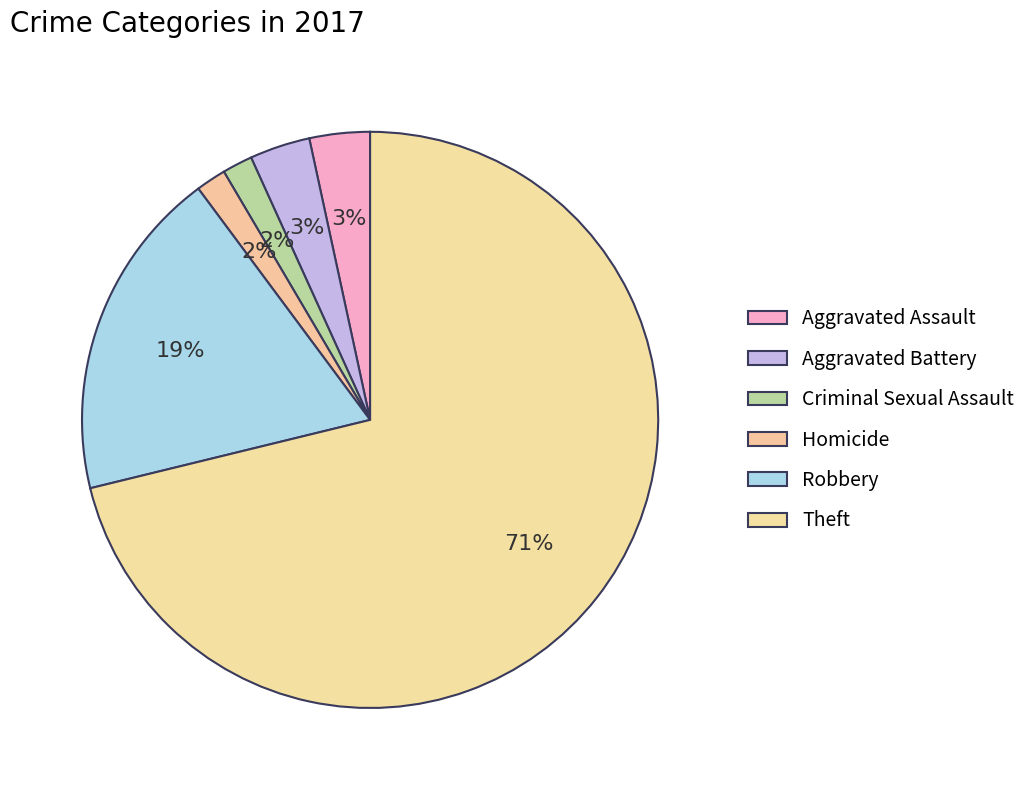

What percentage is NOT represented by Homicide?

98.3%